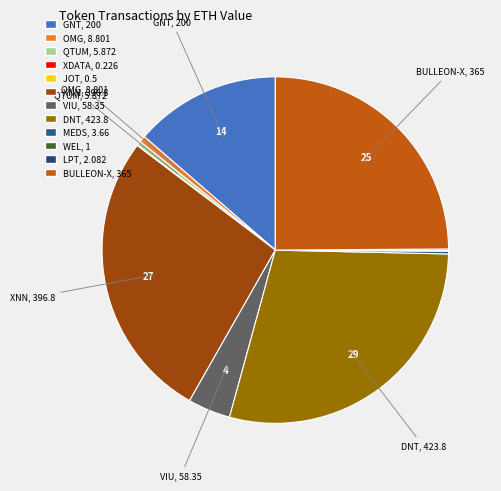

To the nearest percent, what is the difference between the largest and smallest slice percentages?

29%